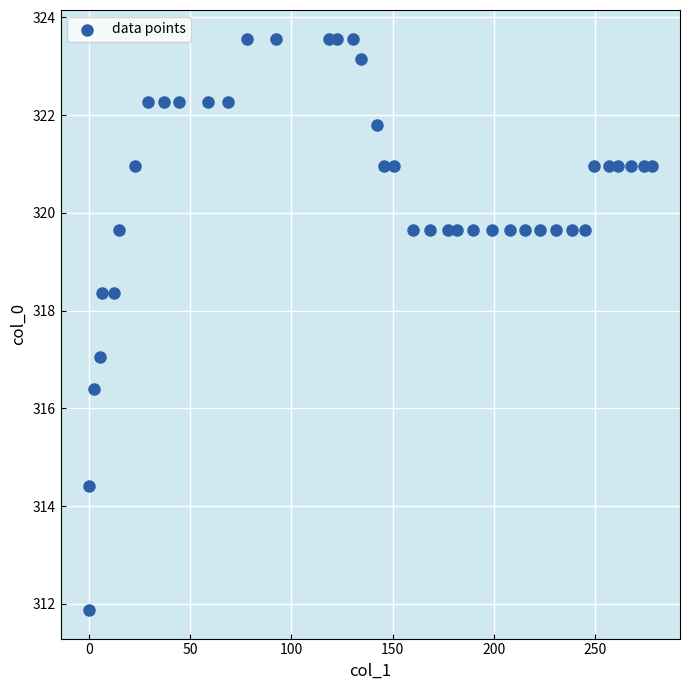

What is the range of Y values (max minus min)?

11.7